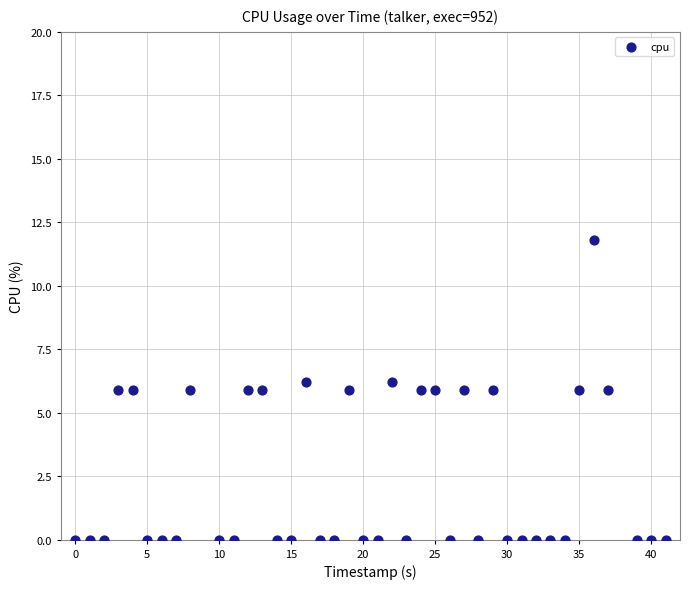

What is the range of X values (max minus min)?

41.0